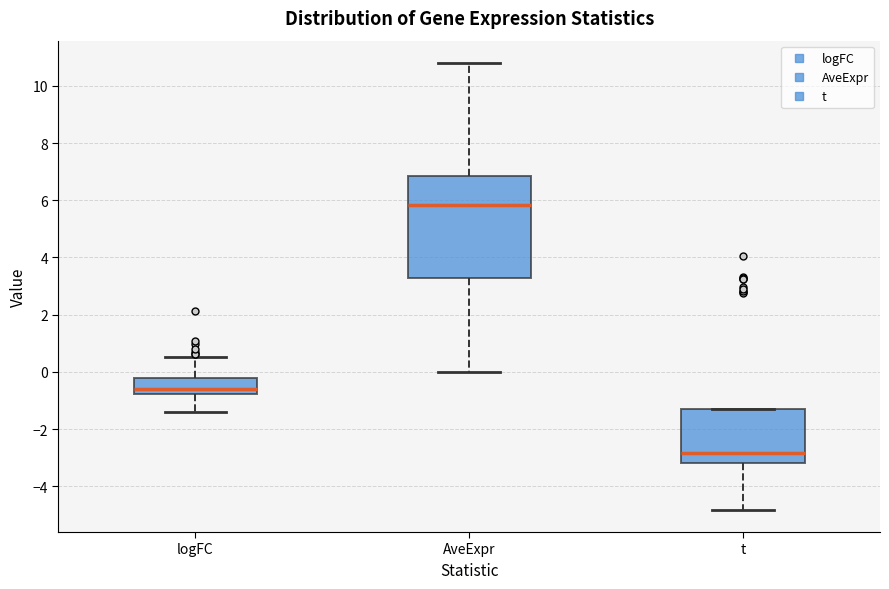

Where is the upper edge of the box for t on the y-axis? The values are not printed on the chart, so give them approximately, as read against the axis.

-1.4